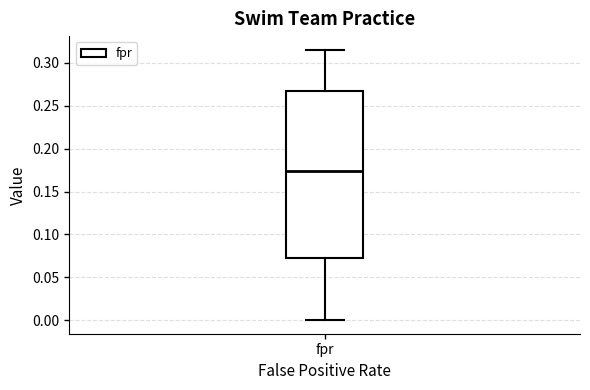

Read this box plot against the y-axis: the position of the median line, the range covered by the box, and the ends of both whiskers. The values are not printed on the chart, so give them approximately, as read against the axis.

median 0.175, box 0.070 to 0.265, whiskers 0.000 to 0.315